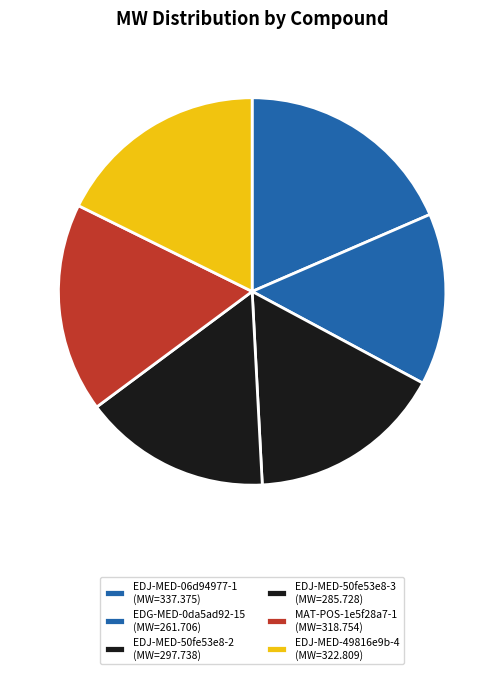

What percentage is NOT represented by EDJ-MED-50fe53e8-3?

84.3%